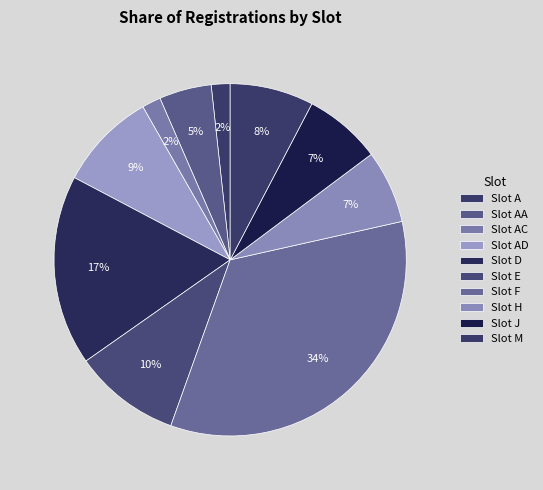

Count the number of slices in the pie.

10